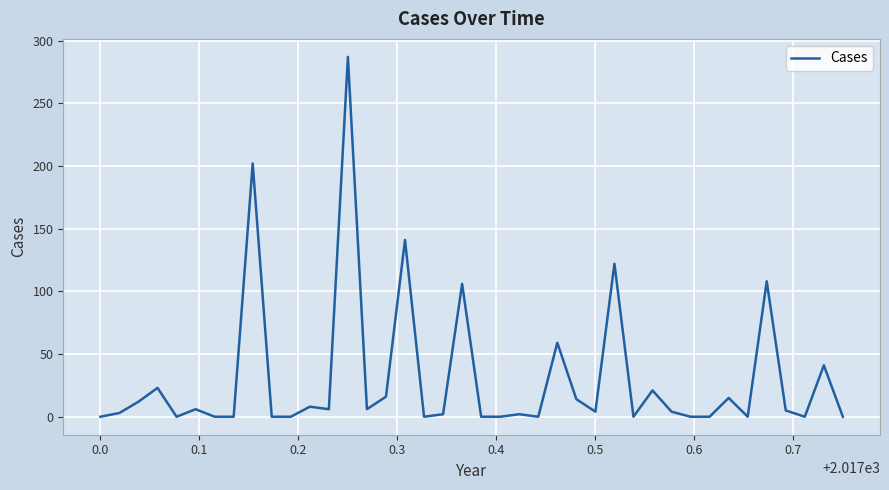

What is the difference between the maximum and minimum values?

287